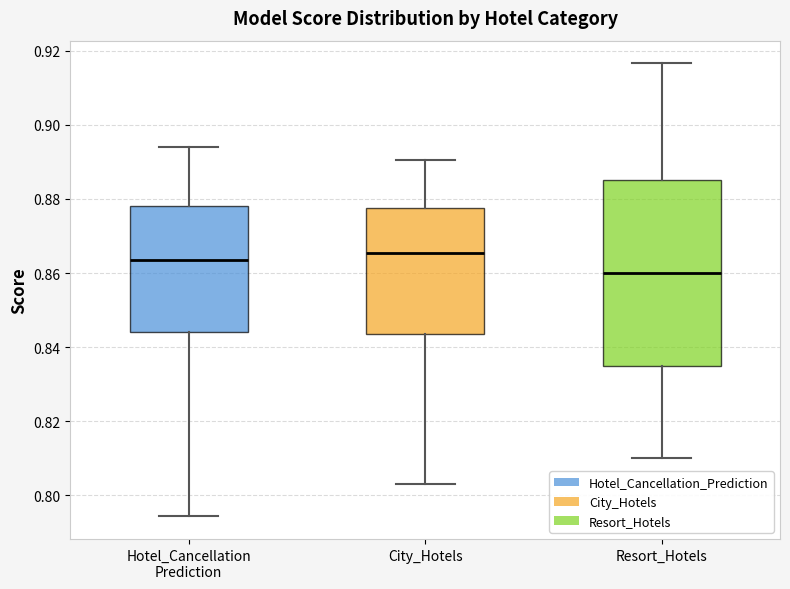

Where is the upper edge of the box for Resort_Hotels on the y-axis? The values are not printed on the chart, so give them approximately, as read against the axis.

0.886